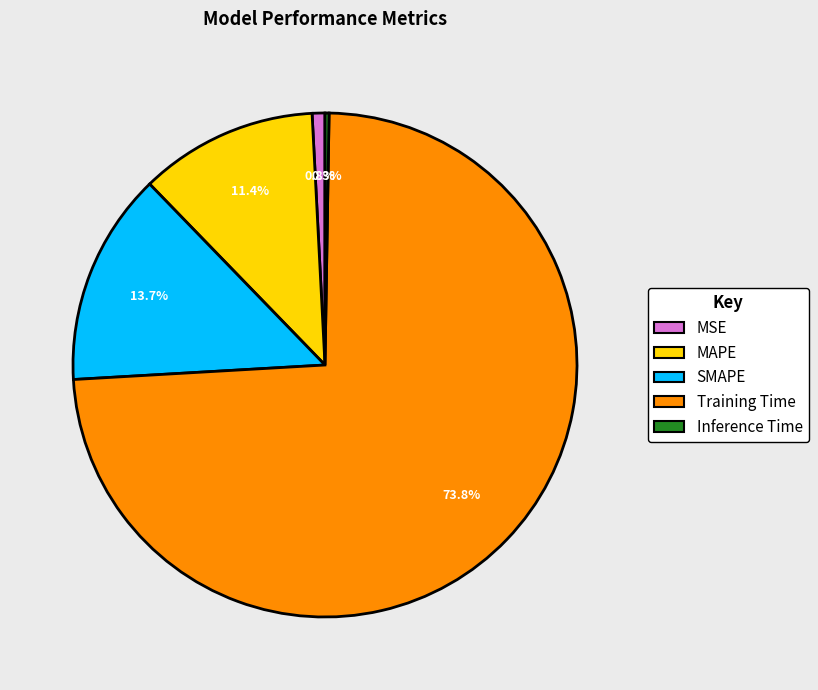

True or false: MAPE accounts for 1% of the total.

False